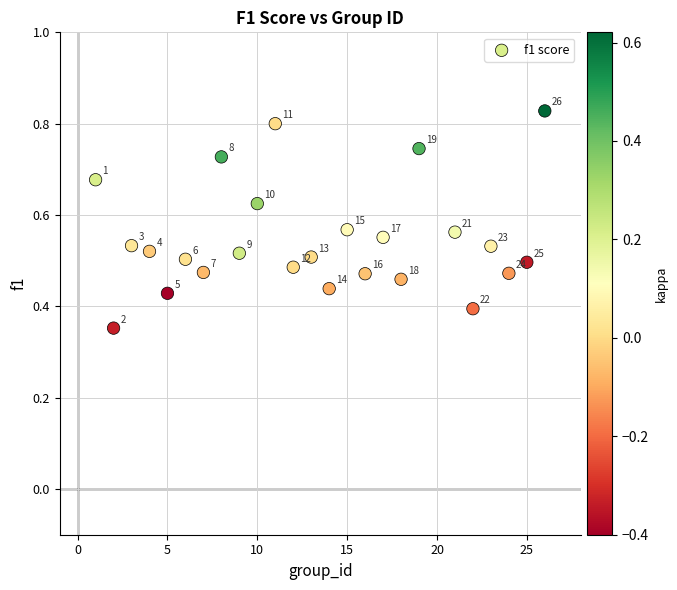

What is the range of X values (max minus min)?

25.0